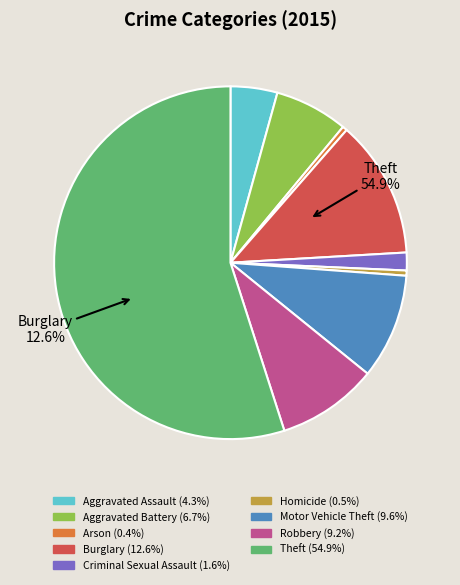

The Aggravated Assault slice represents 4% of the pie. True or false?

True